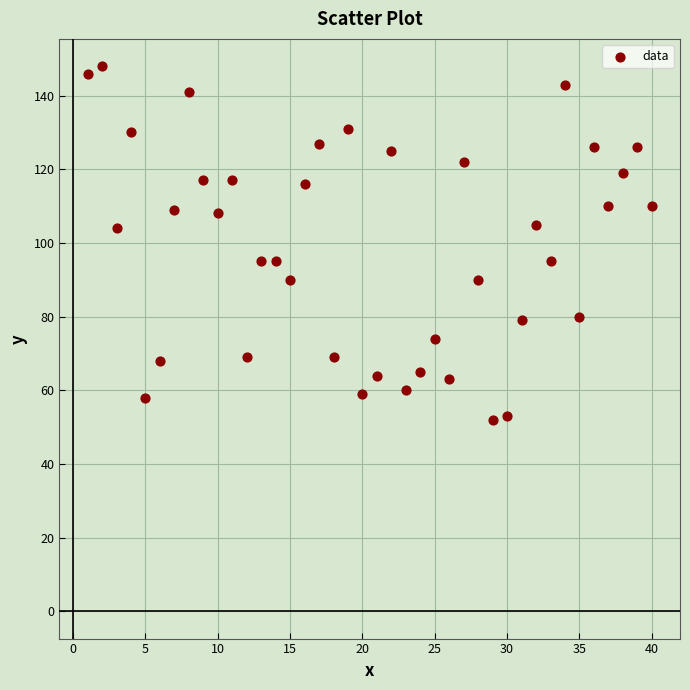

What is the range of Y values (max minus min)?

96